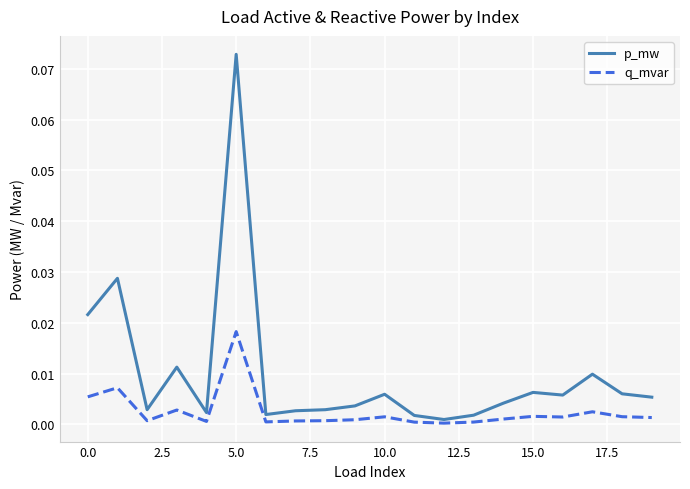

Rank the series by their average value, from lowest to highest.

q_mvar, p_mw